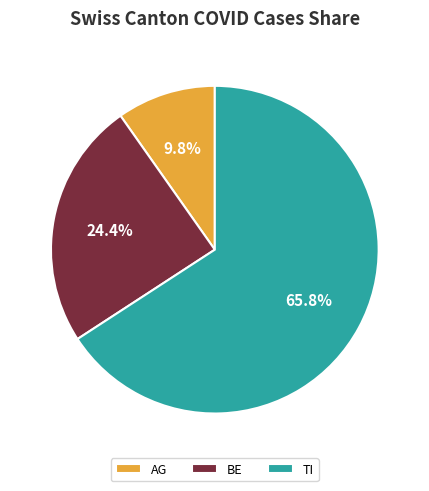

Does any single category account for the majority?

Yes